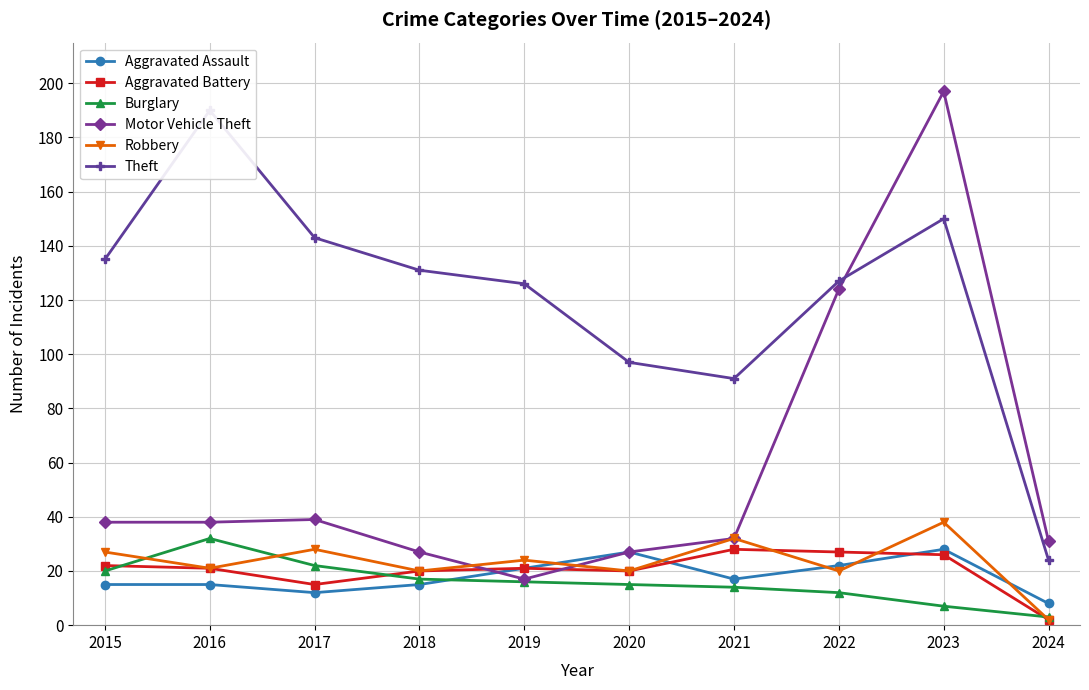

How many distinct data groups are displayed?

6